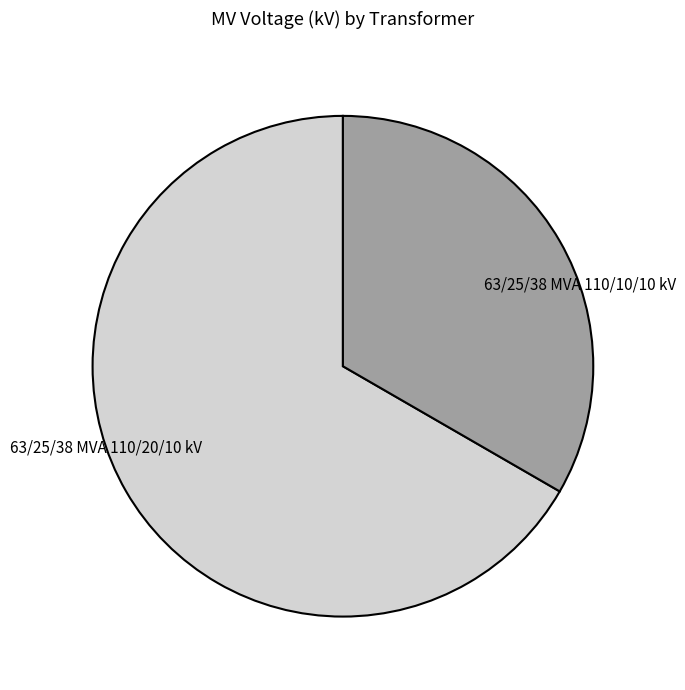

Combined, do 63/25/38 MVA 110/20/10 kV and 63/25/38 MVA 110/10/10 kV account for over 50%?

Yes